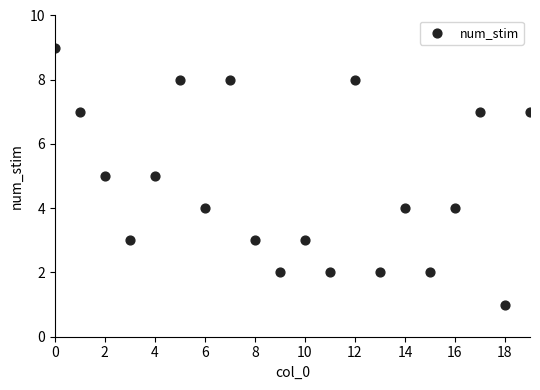

What is the range of Y values (max minus min)?

8